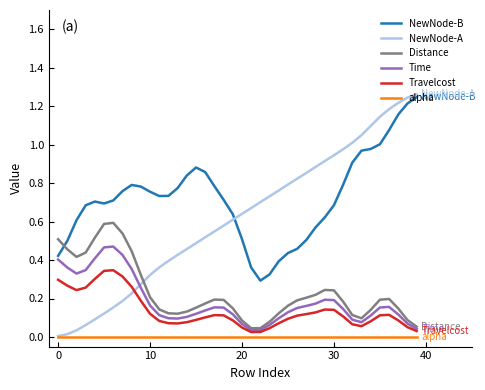

Which series has the largest total across all categories?

NewNode-B